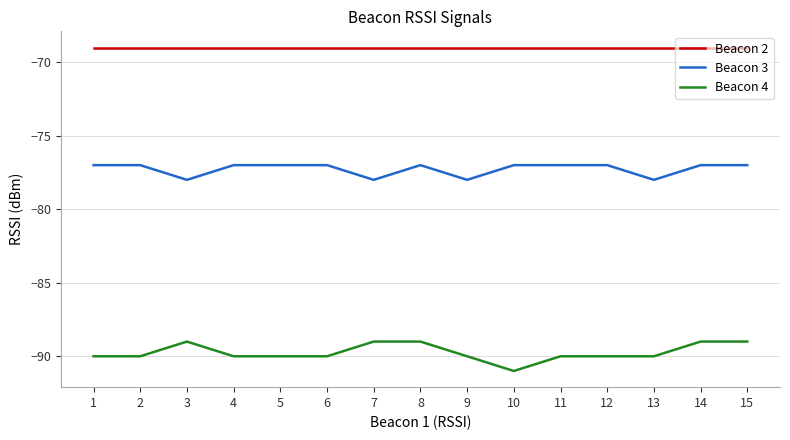

True or false: Beacon 3 and Beacon 4 cross at least once.

False